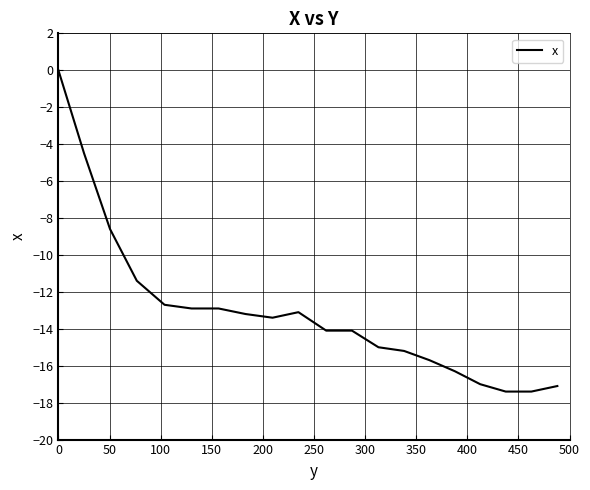

What is the difference between the maximum and minimum values?

17.4